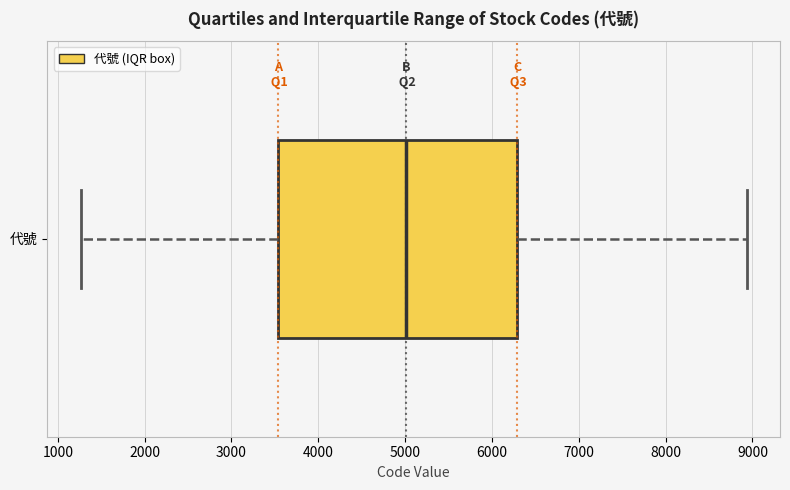

Where does the right whisker of the box for 代號 end on the x-axis? The values are not printed on the chart, so give them approximately, as read against the axis.

8900